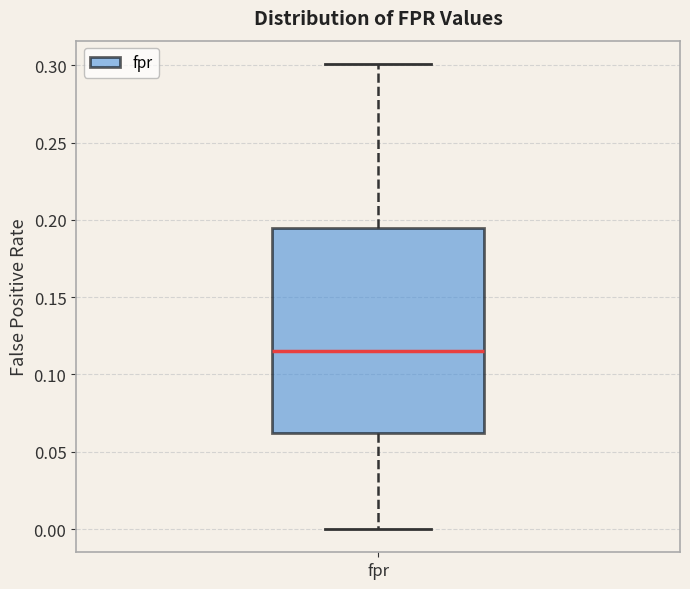

Transcribe this box plot: give where the median line is, the range the box spans, and where the two whiskers end, as read against the y-axis. The values are not printed on the chart, so give them approximately, as read against the axis.

median 0.115, box 0.060 to 0.195, whiskers 0.000 to 0.300